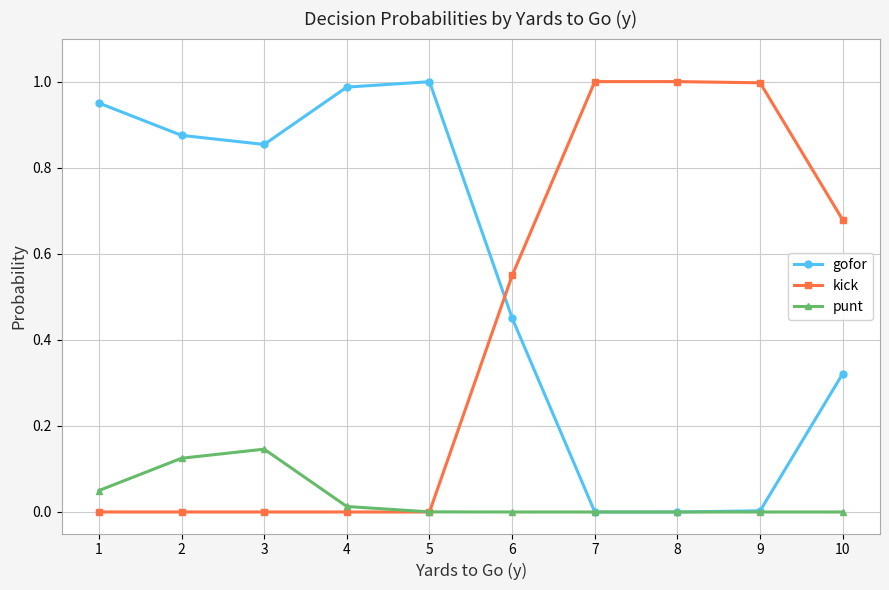

The kick series shows -0.5 at 4. True or false?

False